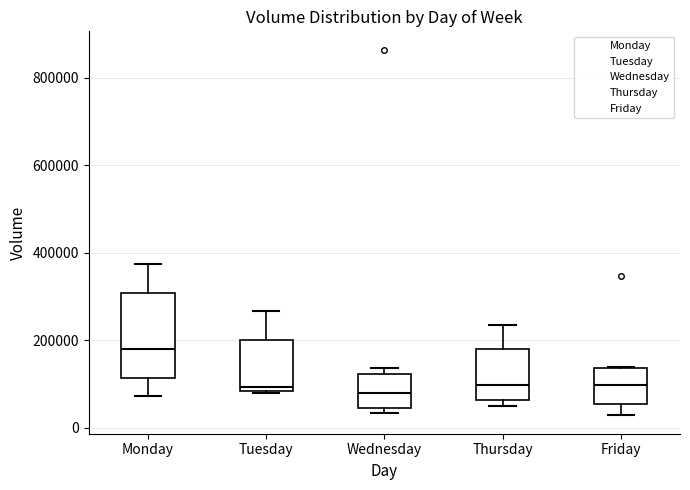

Reading left to right, read every box against the y-axis: the position of its median line, the range the box covers, and the ends of its whiskers. The values are not printed on the chart, so give them approximately, as read against the axis.

Monday: median 180000, box 120000 to 300000, whiskers 80000 to 380000
Tuesday: median 100000, box 80000 to 200000, whiskers 80000 to 260000
Wednesday: median 80000, box 40000 to 120000, whiskers 40000 (just below the box's lower edge) to 140000
Thursday: median 100000, box 60000 to 180000, whiskers 60000 (just below the box's lower edge) to 240000
Friday: median 100000, box 60000 to 140000, whiskers 20000 to 140000